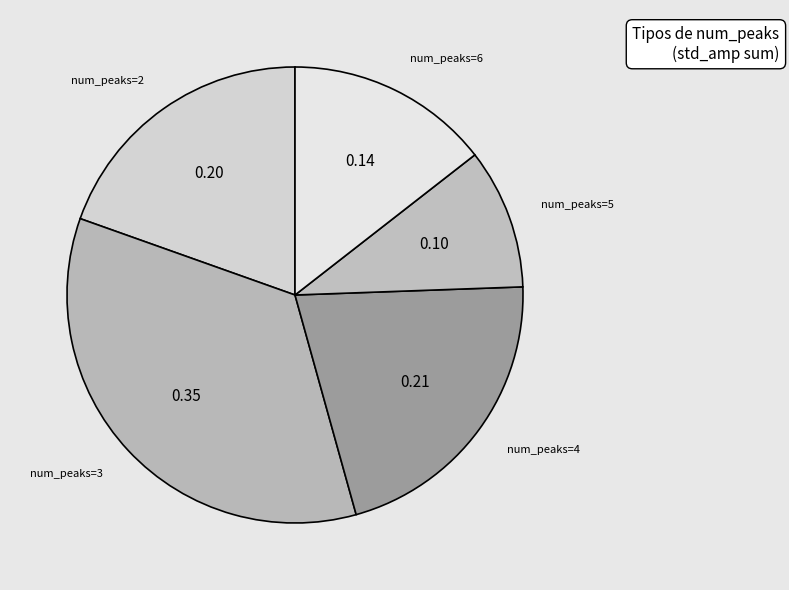

Is there any slice that represents more than half of the pie?

No